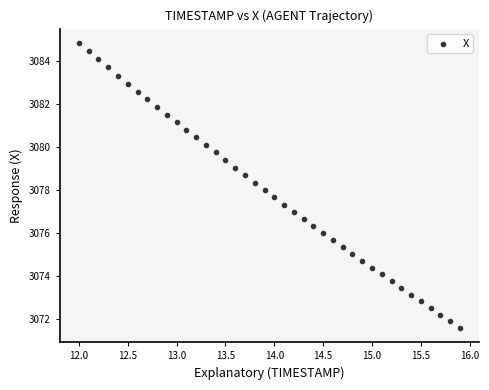

What is the range of X values (max minus min)?

3.9